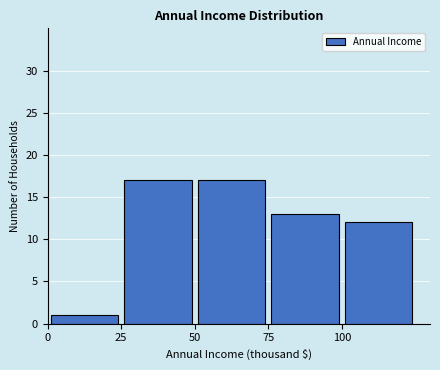

Reading left to right, transcribe this chart: for each bar, give the range it covers on the x-axis and its height. The values are not printed on the chart, so give them approximately, as read against the axis.

0 to 25: 1
25 to 50: 17
50 to 75: 17
75 to 100: 13
100 to 125: 12